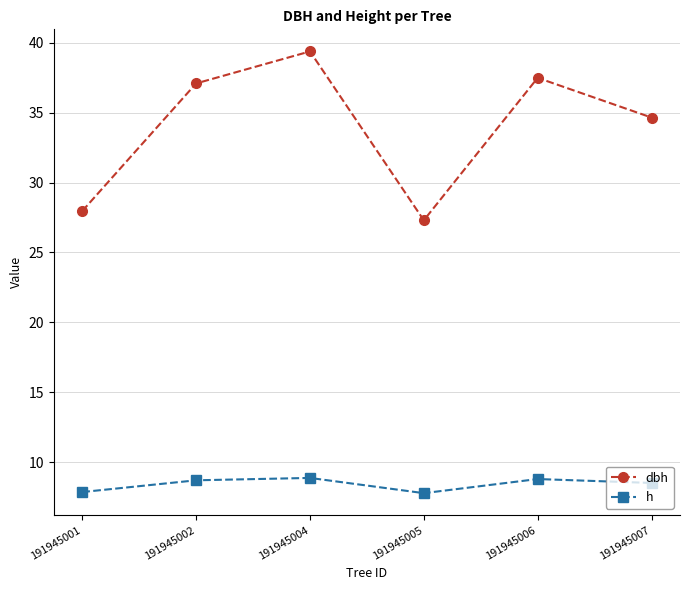

How many categories are shown in the chart?

6